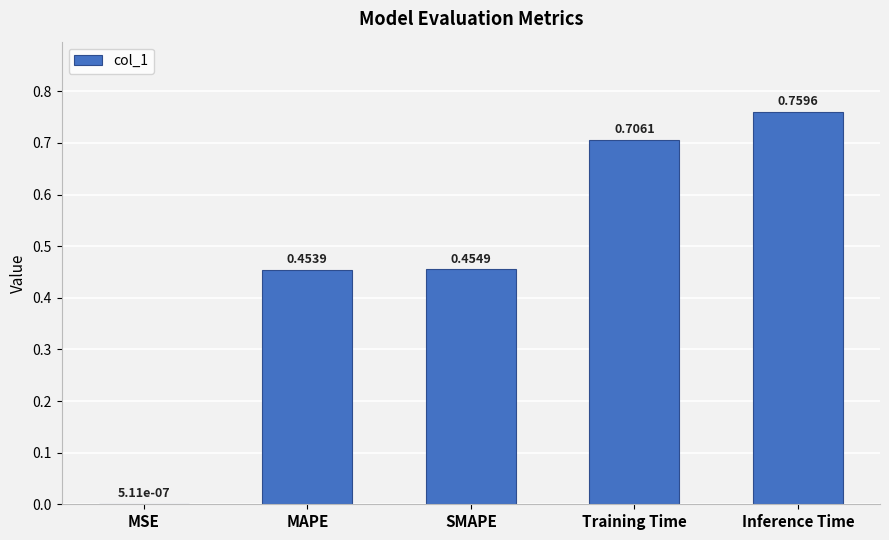

What is the sum of all values?

2.4